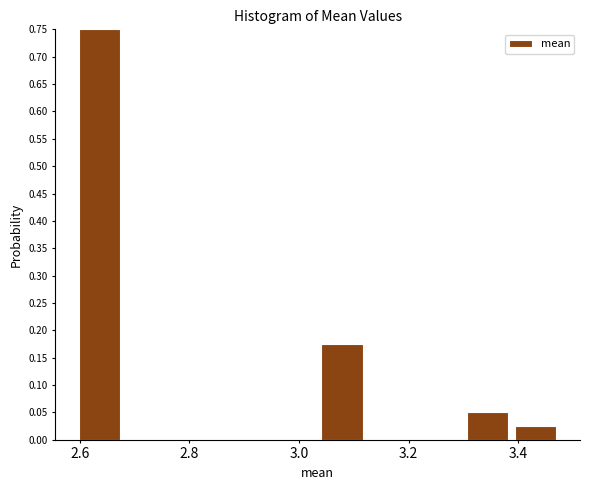

Which range on the x-axis has the tallest bar?

2.60 to 2.68